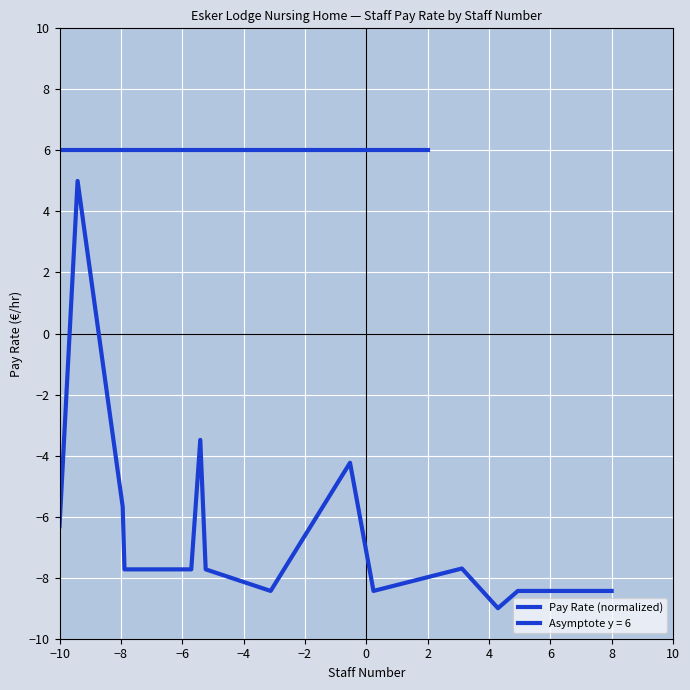

True or false: there are more than 2 points higher than both neighbors.

True